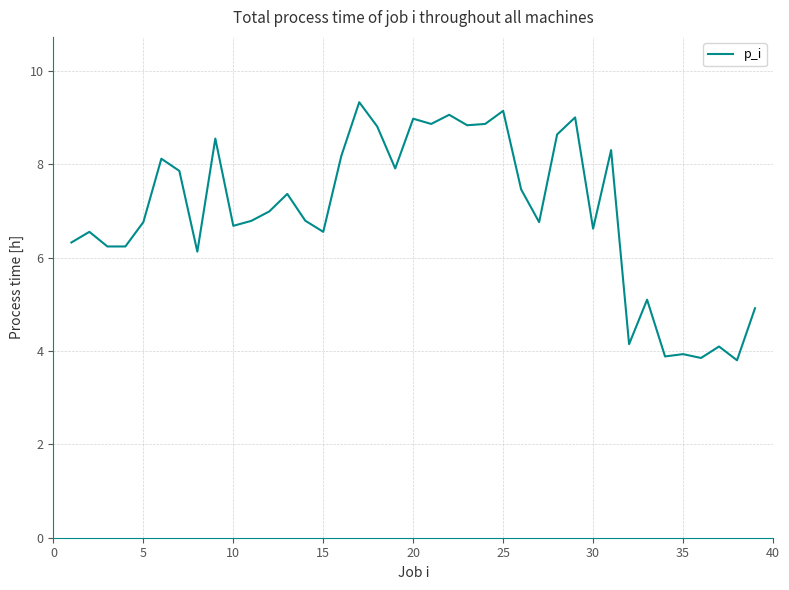

What is the difference between the maximum and minimum values?

5.5